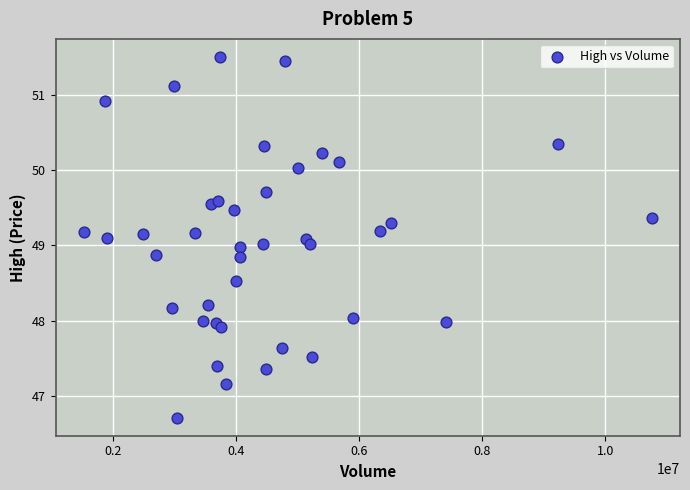

What is the range of Y values (max minus min)?

4.8